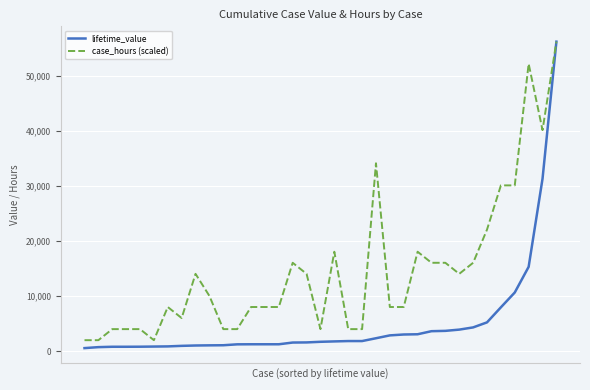

List the series in order of their overall mean, lowest first.

lifetime_value, case_hours (scaled)